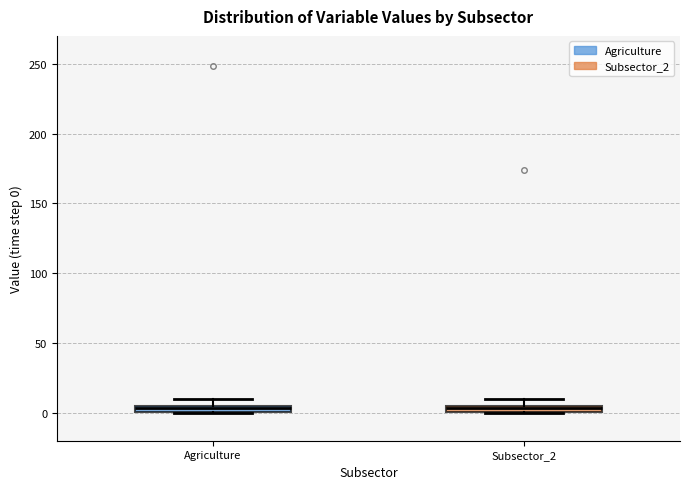

Where is the upper edge of the box for Subsector_2 on the y-axis? The values are not printed on the chart, so give them approximately, as read against the axis.

5